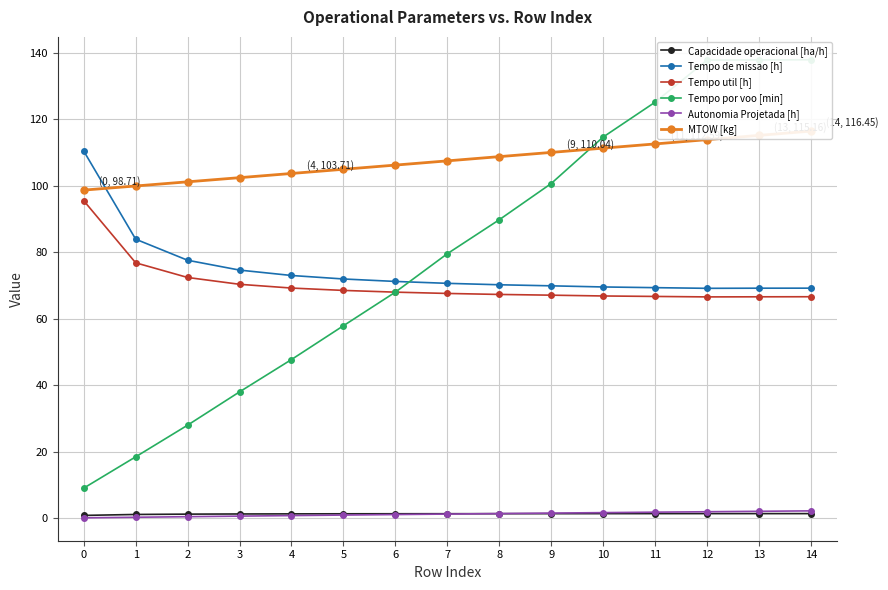

What is the difference between the Capacidade operacional [ha/h] values at 2 and 9?

0.1